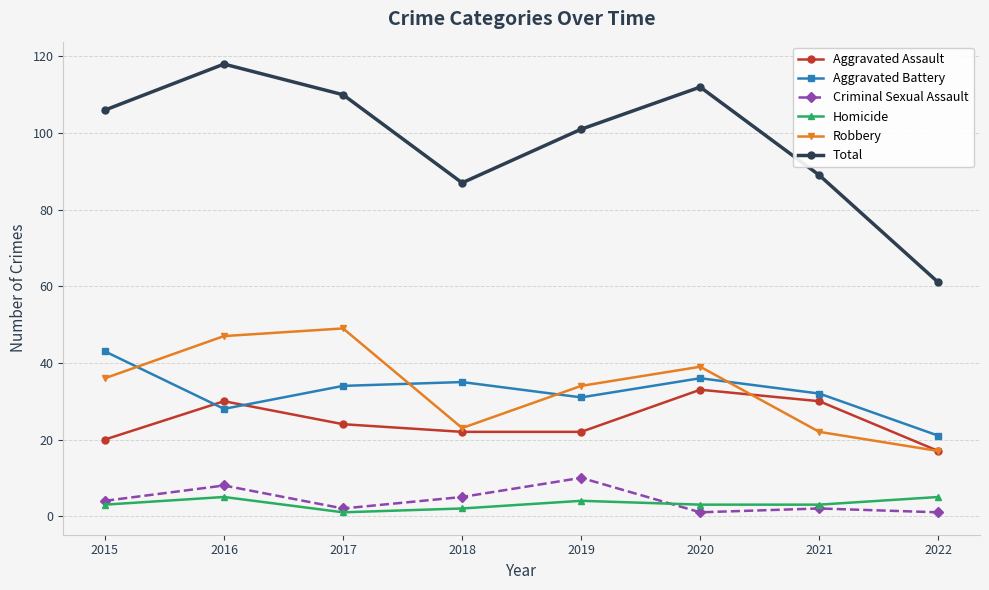

True or false: Homicide and Aggravated Battery intersect in this chart.

False